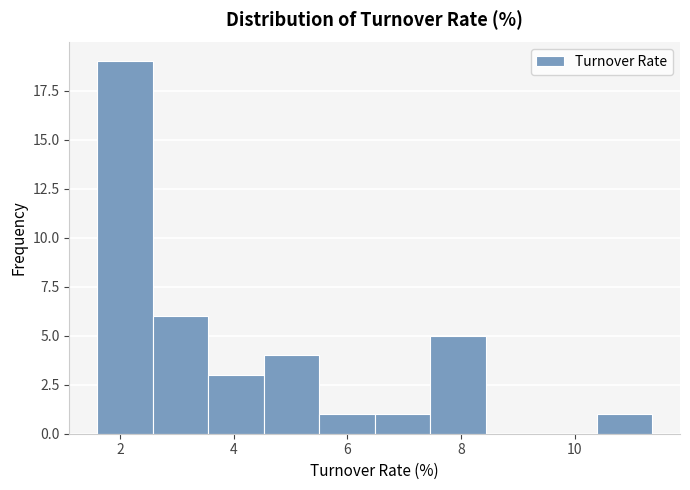

How tall is the bar that spans 10.4 to 11.4 on the x-axis? Neither the bar edges nor the heights are printed on the chart, so give them approximately, as read against the axes.

1